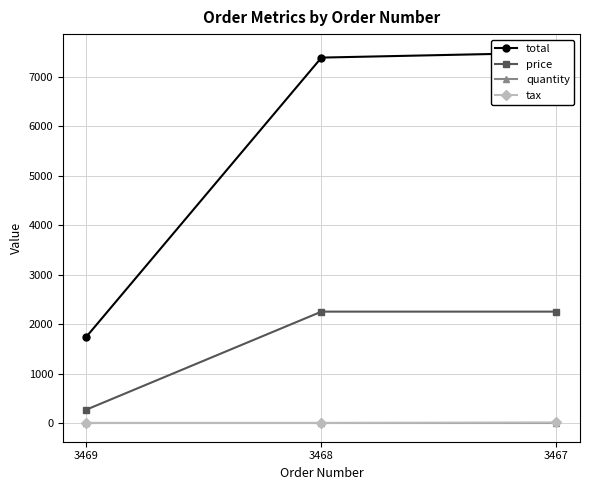

Reading right to left, list all the values displayed in this chart.

total: 3467=7483.8	3468=7383.8	3469=1747.5
price: 3467=2253.9	3468=2253.9	3469=275.0
quantity: 3467=1.0	3468=1.0	3469=1.0
tax: 3467=15.4	3468=6.4	3469=6.4